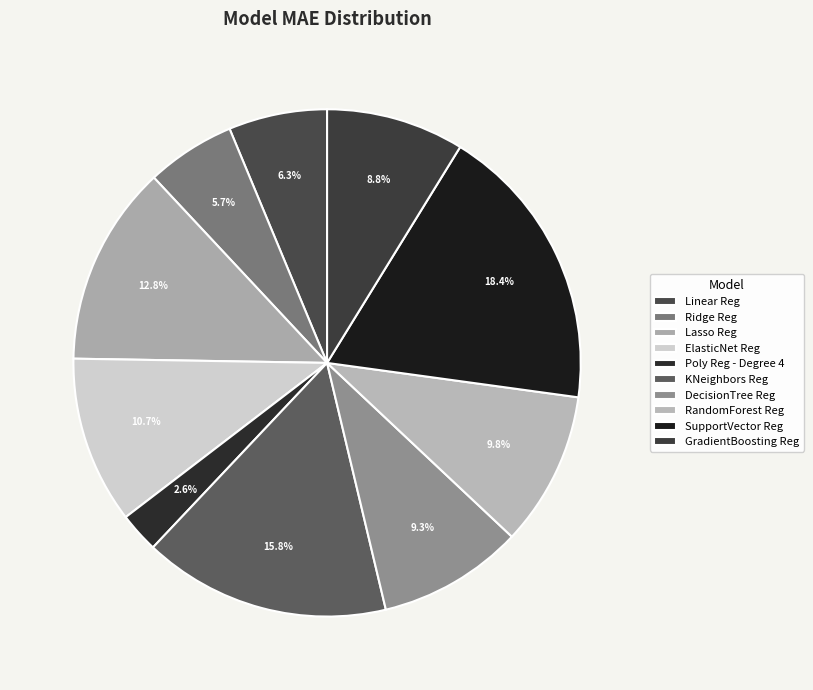

To the nearest percent, what is the combined percentage of RandomForest Reg and Poly Reg - Degree 4?

12%